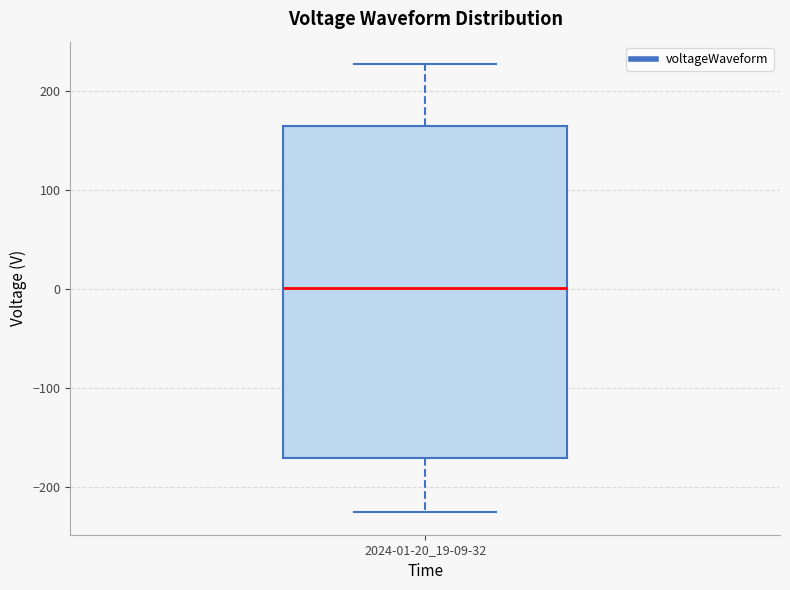

Where does the lower whisker of the box for 2024-01-20_19-09-32 end on the y-axis? The values are not printed on the chart, so give them approximately, as read against the axis.

-230